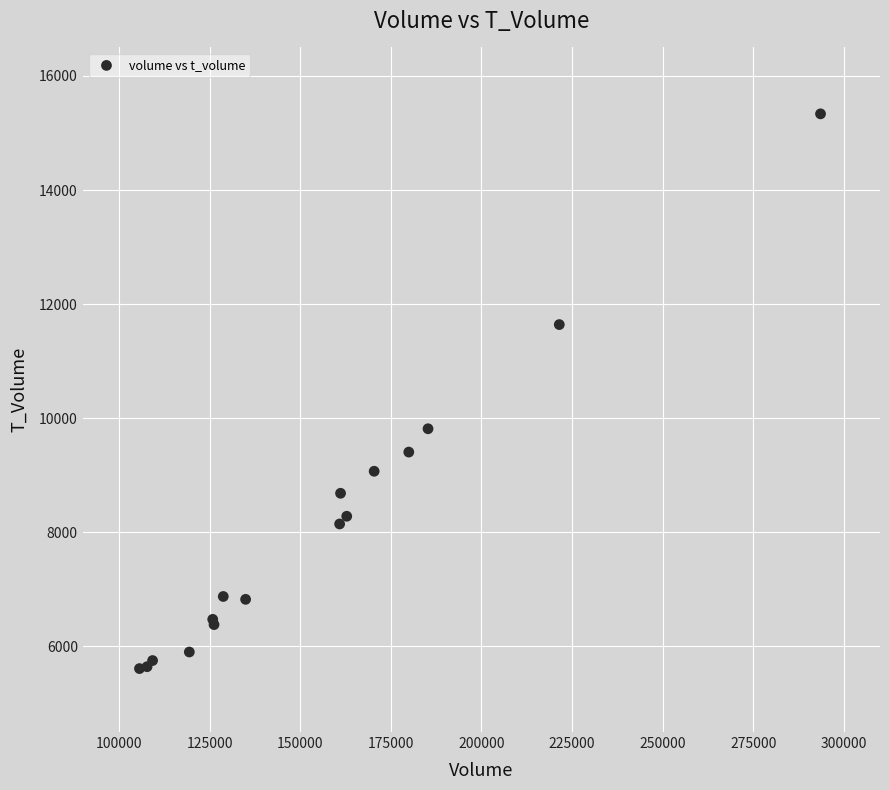

What Y value in the scatter plot is closest to 10474?

9816